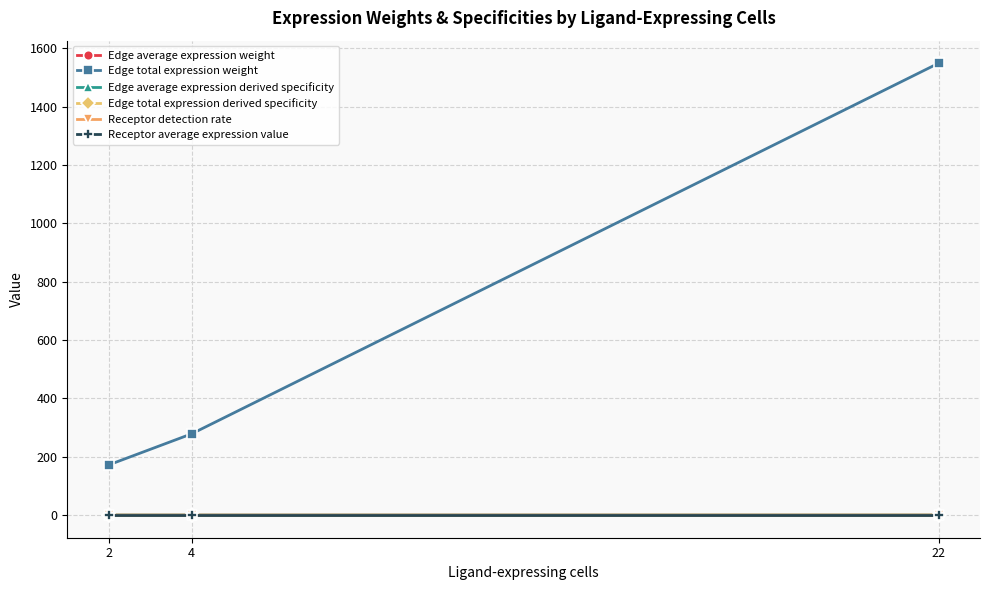

Which series has the largest total across all categories?

Edge total expression weight